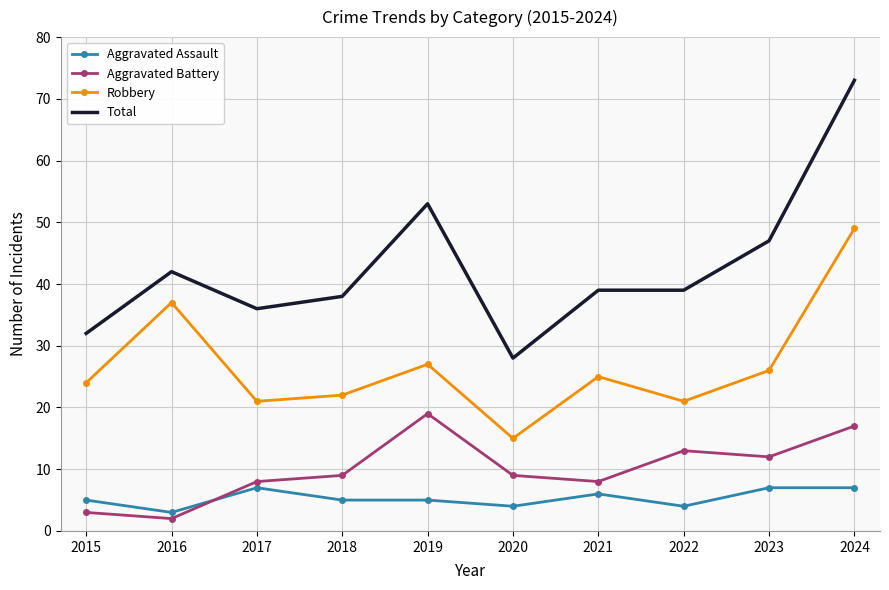

Count the number of categories in the chart.

10